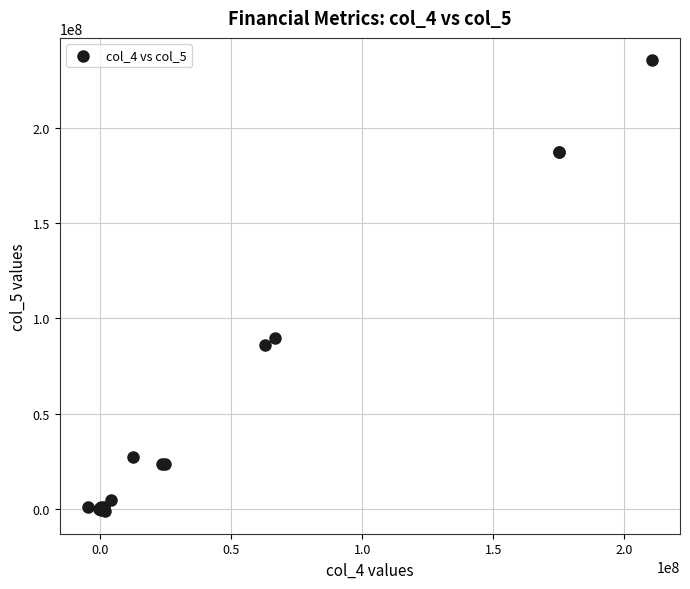

What Y value in the scatter plot is closest to 117131000?

89617000